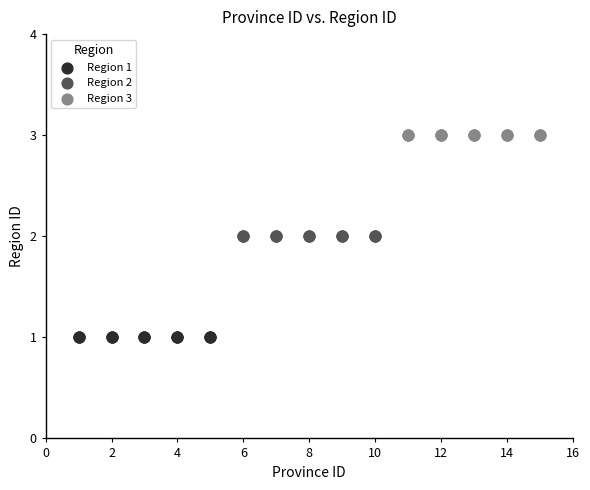

What are all the series names shown in the legend?

Region 1, Region 2, Region 3